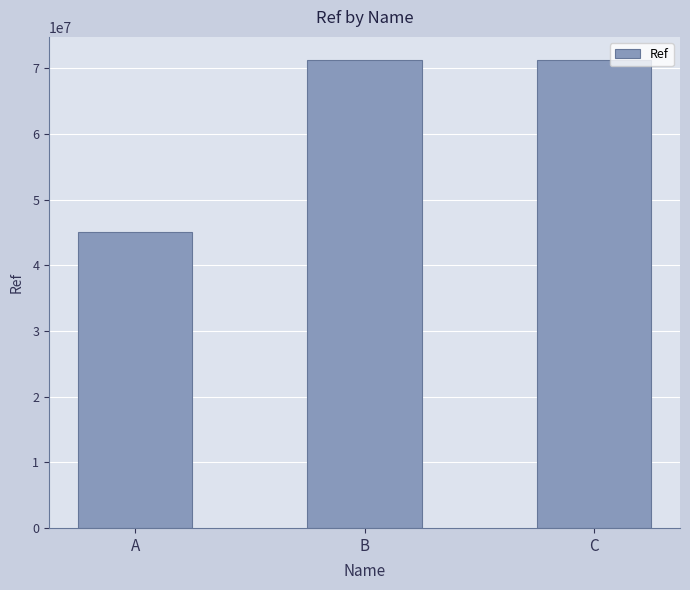

Does the chart contain any negative values?

No